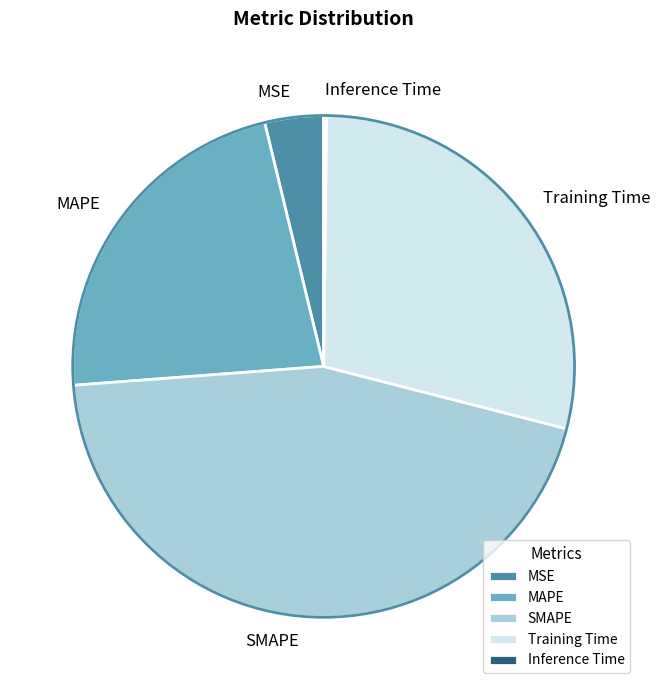

The SMAPE slice represents 59% of the pie. True or false?

False